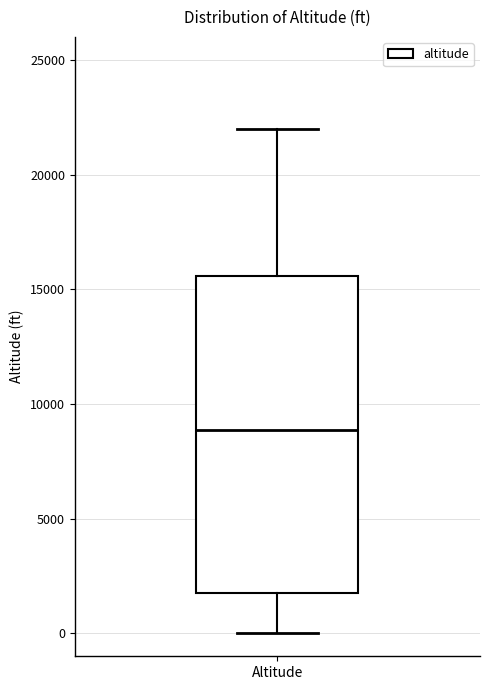

Where does the upper whisker of the box for Altitude end on the y-axis? The values are not printed on the chart, so give them approximately, as read against the axis.

22000